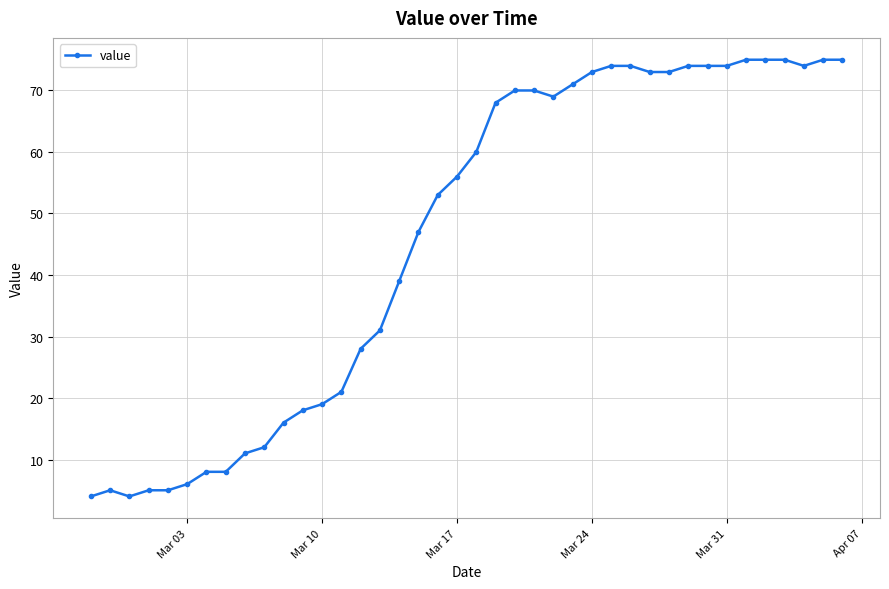

True or false: the data has more than 0 interior local peaks.

True